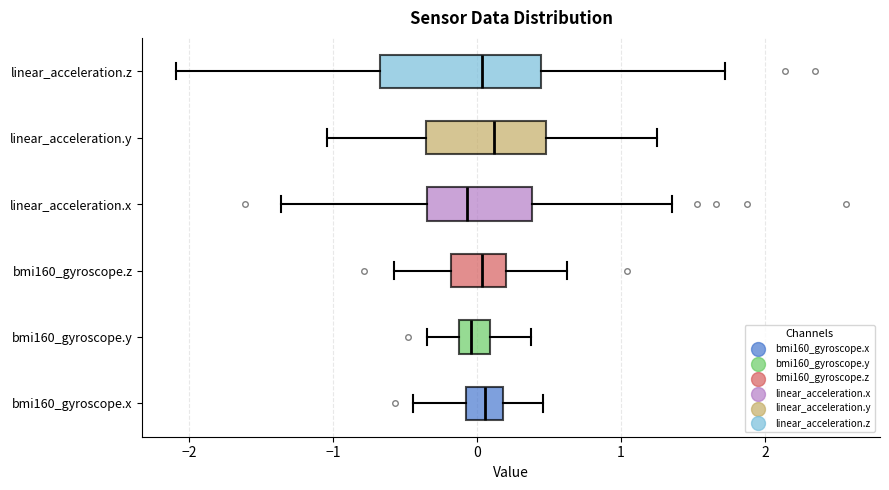

Where does the left whisker of the box for bmi160_gyroscope.x end on the x-axis? The values are not printed on the chart, so give them approximately, as read against the axis.

-0.4